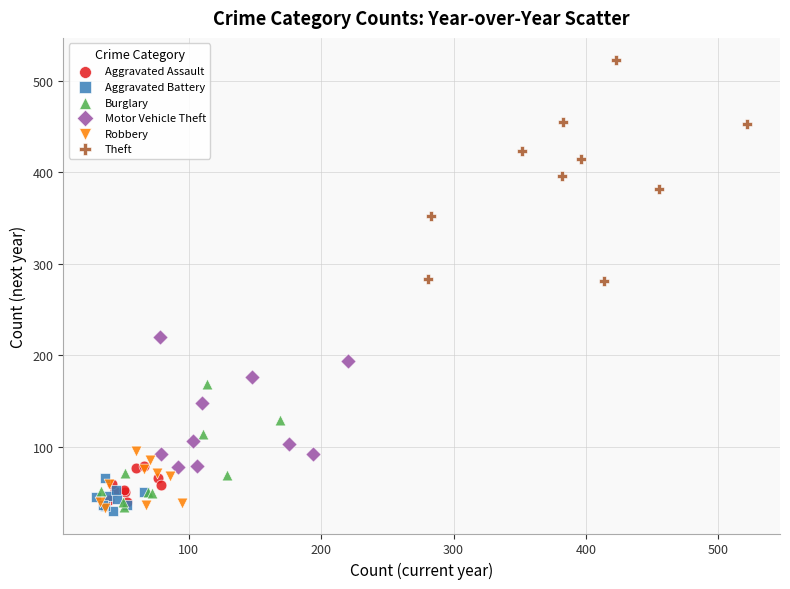

Which series reaches the maximum Y coordinate?

Theft